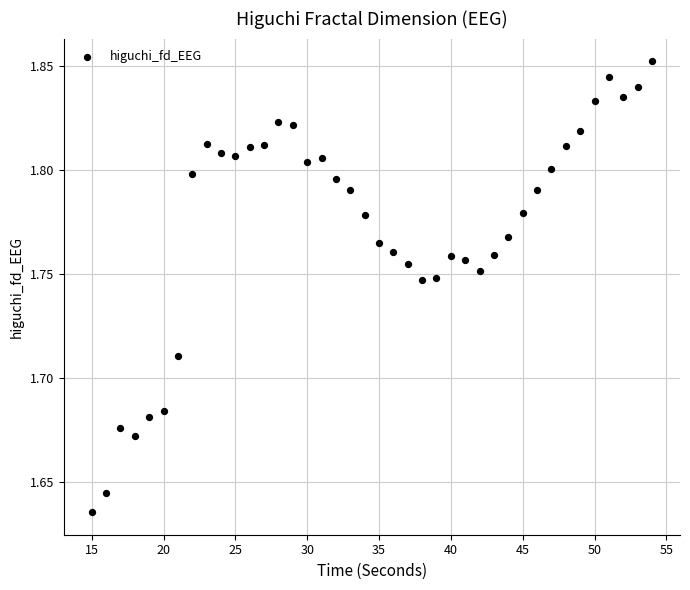

What is the range of X values (max minus min)?

39.0